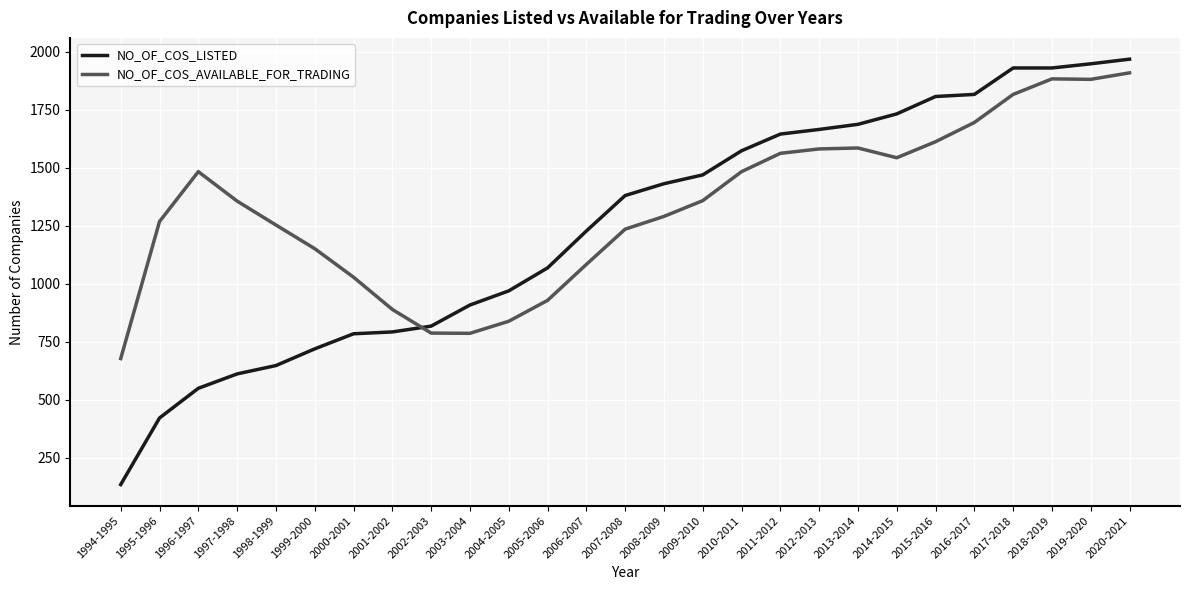

At which category is the sum across all series the highest?

2020-2021